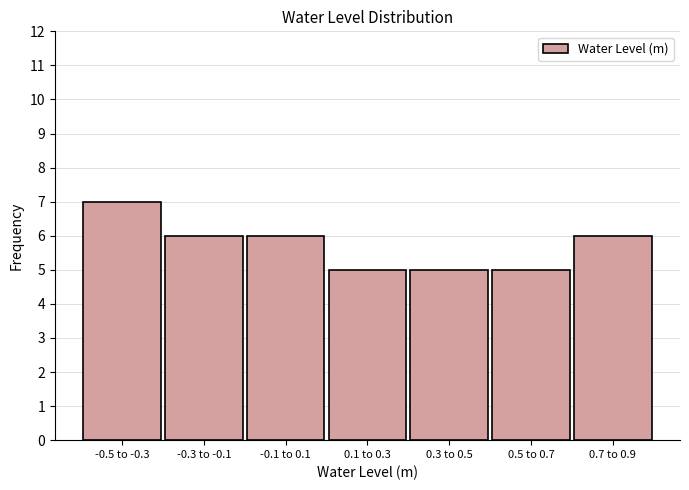

Reading right to left, extract all data points from this chart.

6	5	5	5	6	6	7